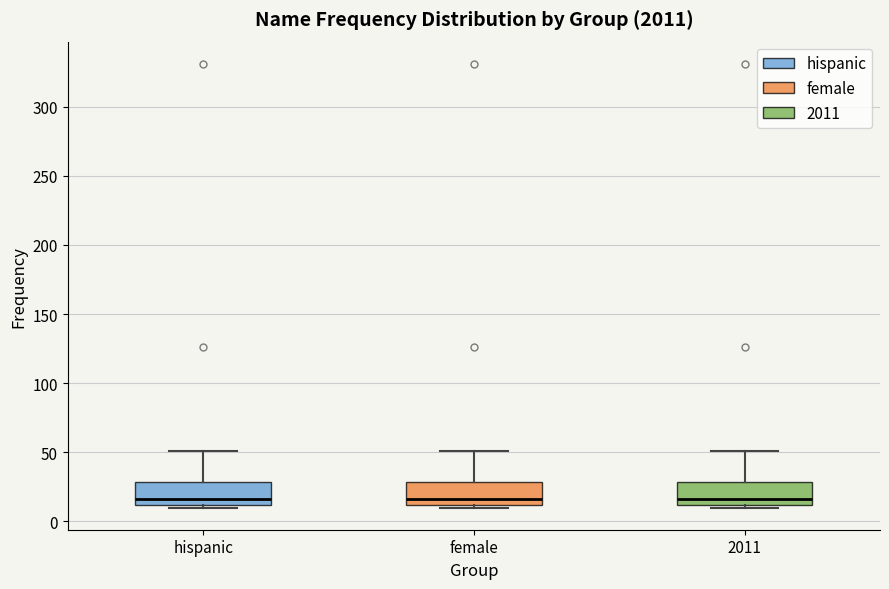

Reading left to right, read every box against the y-axis: the position of its median line, the range the box covers, and the ends of its whiskers. The values are not printed on the chart, so give them approximately, as read against the axis.

hispanic: median 15, box 10 to 30, whiskers 10 (just below the box's lower edge) to 50
female: median 15, box 10 to 30, whiskers 10 (just below the box's lower edge) to 50
2011: median 15, box 10 to 30, whiskers 10 (just below the box's lower edge) to 50